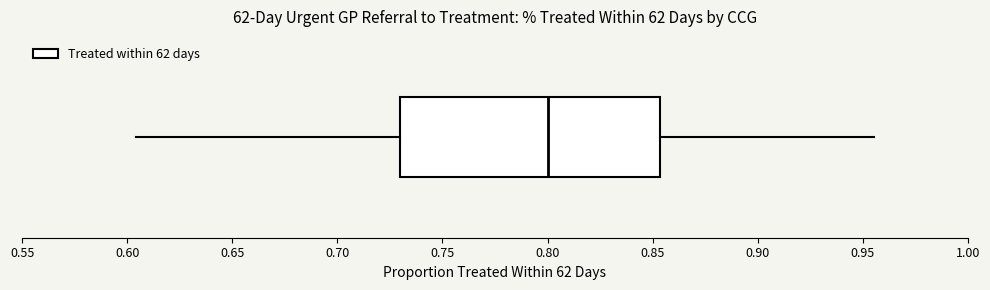

Where is the right edge of the box on the x-axis? The values are not printed on the chart, so give them approximately, as read against the axis.

0.855